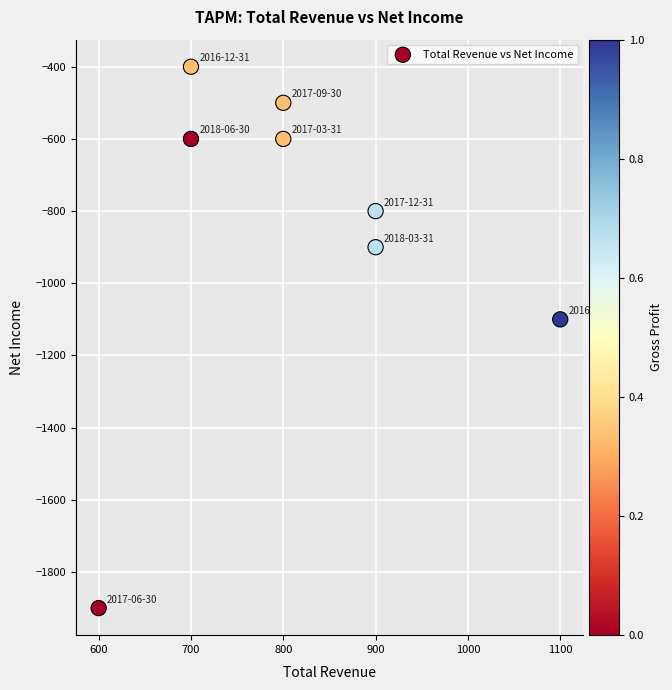

What is the average X value?

812